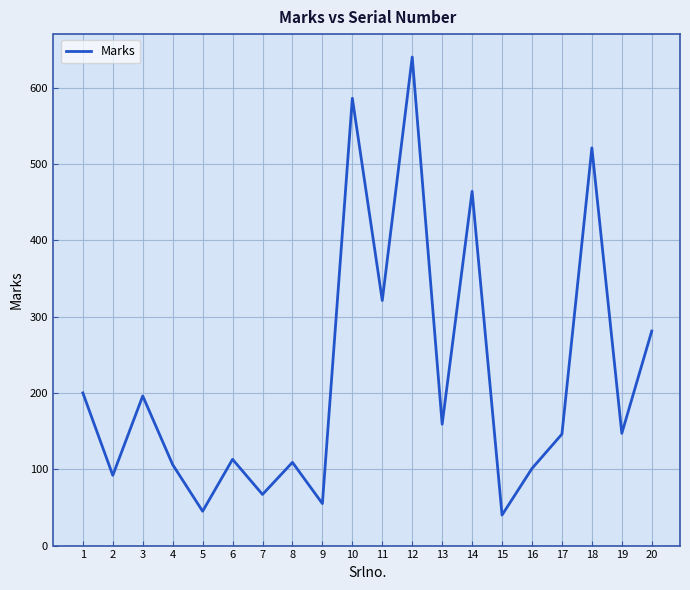

What is the average value?

219